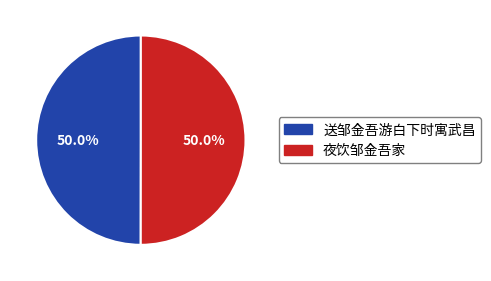

What portion of the pie excludes 夜饮邹金吾家?

50.0%